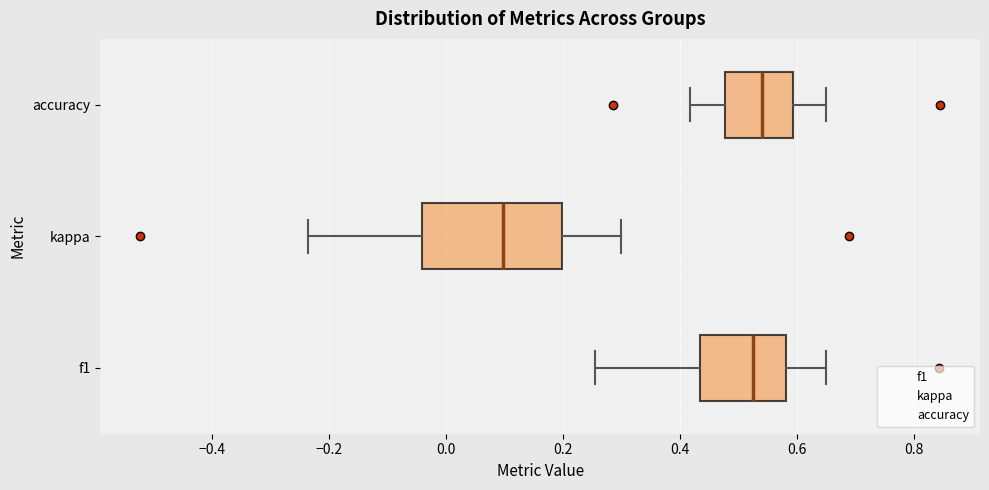

Where does the right whisker of the box for kappa end on the x-axis? The values are not printed on the chart, so give them approximately, as read against the axis.

0.30